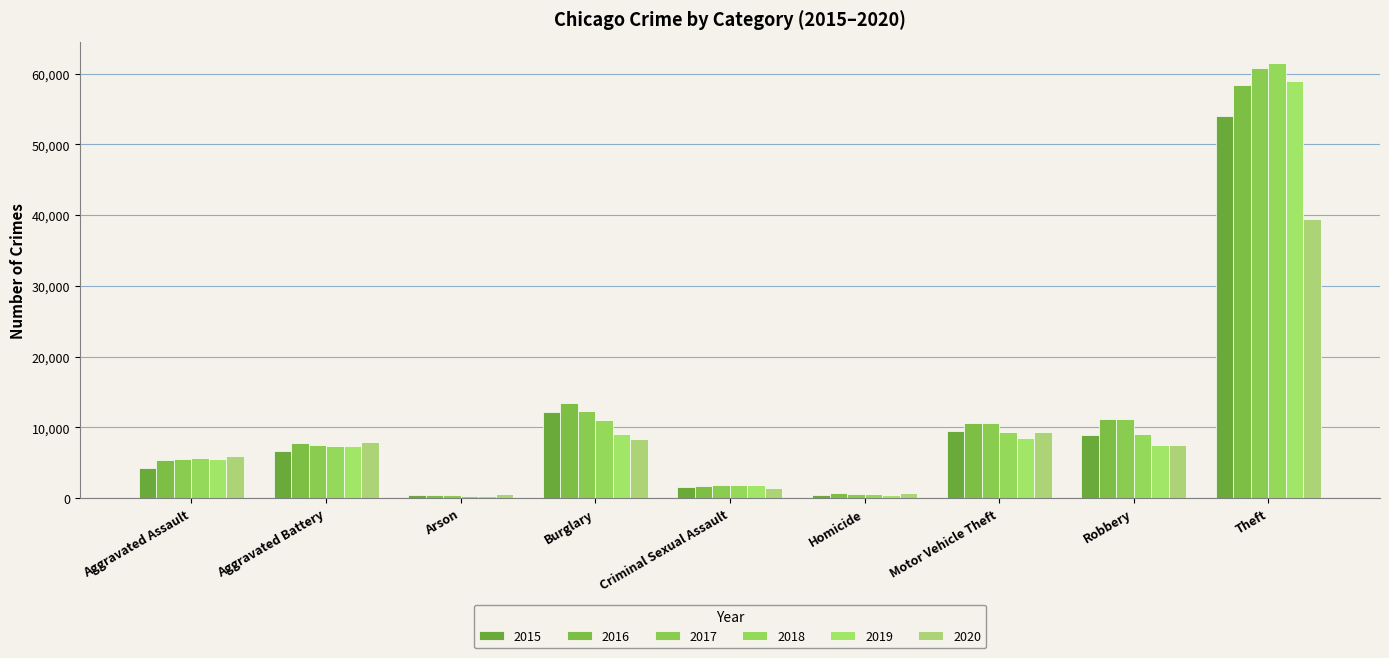

What is the difference between the maximum and minimum values in the 2020 series?

38907